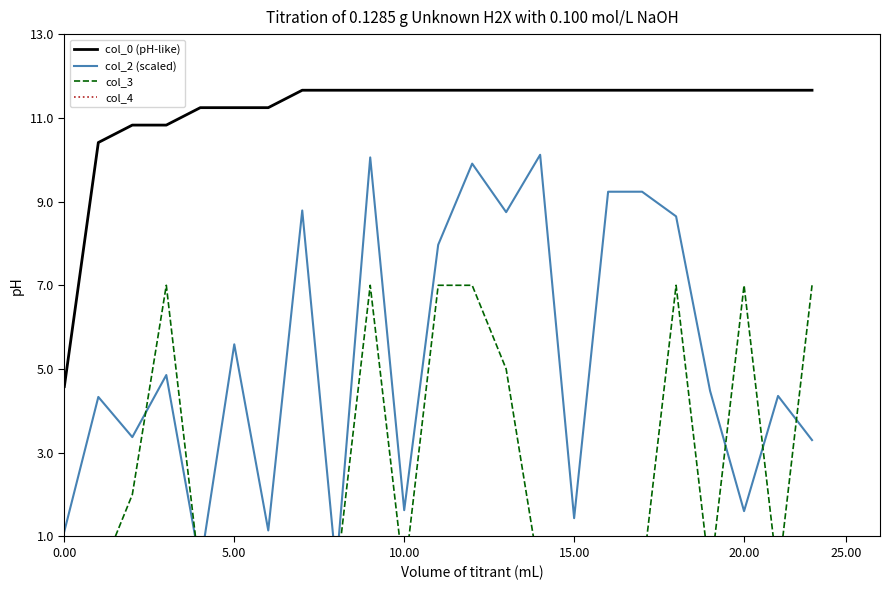

What is the average value of the col_3 series?

2.4